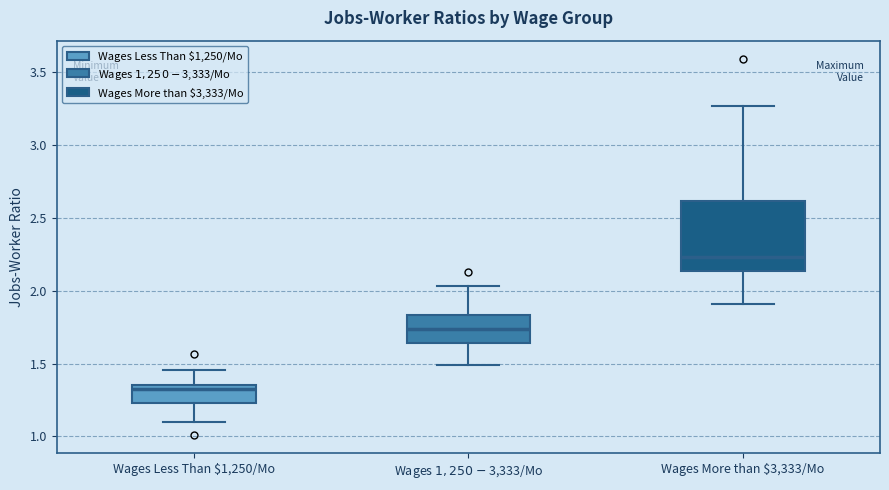

Which box has the lowest median line?

Wages Less Than $1,250/Mo